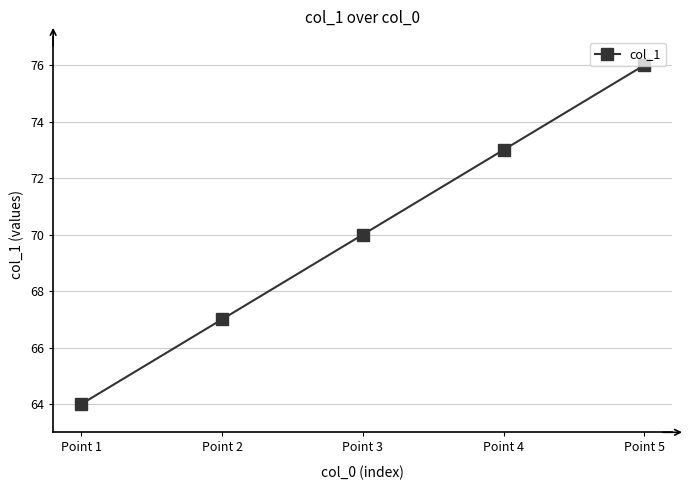

What is the change in value from Point 1 to Point 5?

+12